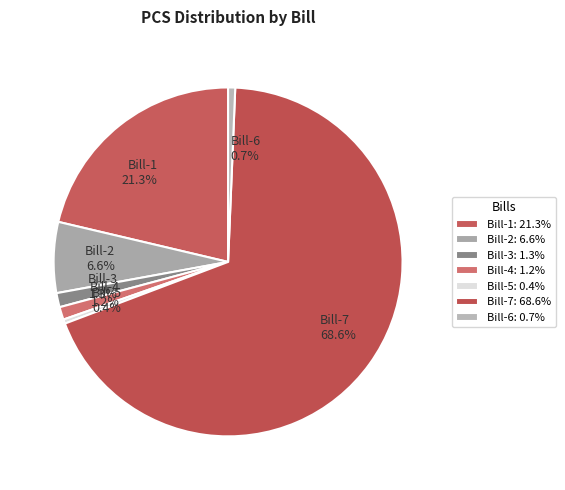

To the nearest percent, what is the combined percentage of Bill-4 and Bill-2?

8%